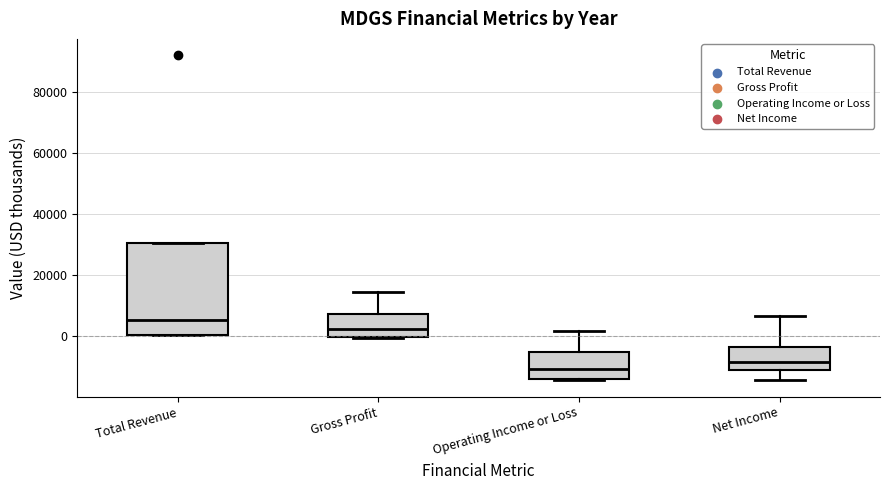

Which box's median line is the highest?

Total Revenue